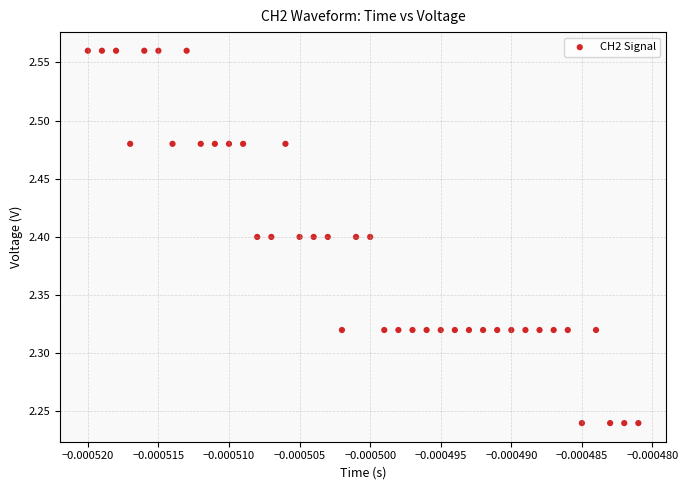

What is the range of Y values (max minus min)?

0.3